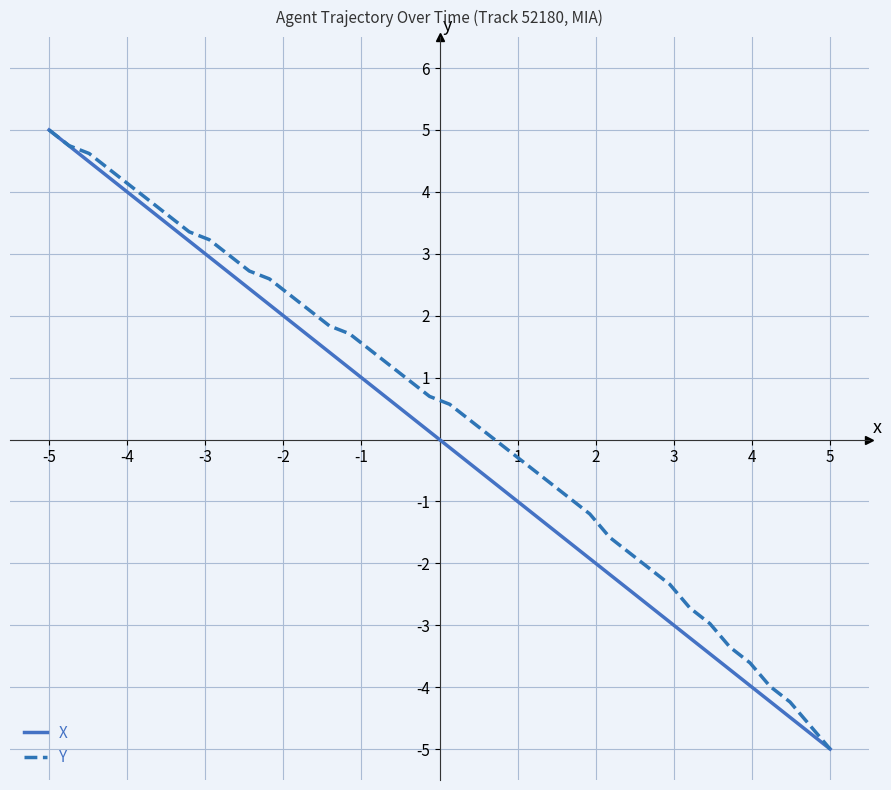

What is the highest value of the X series?

5.0